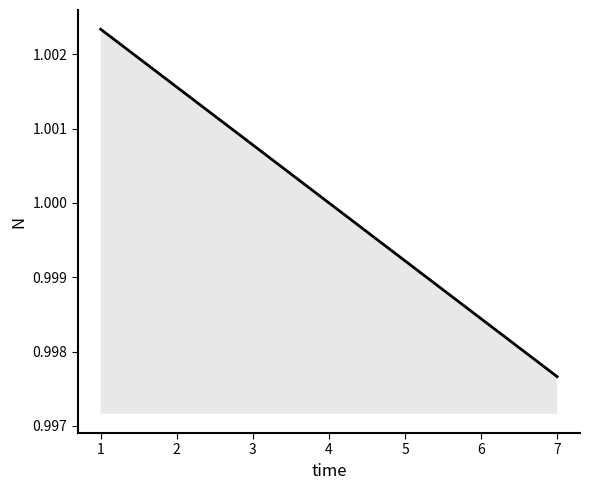

Between 2 and 6, which is larger?

2